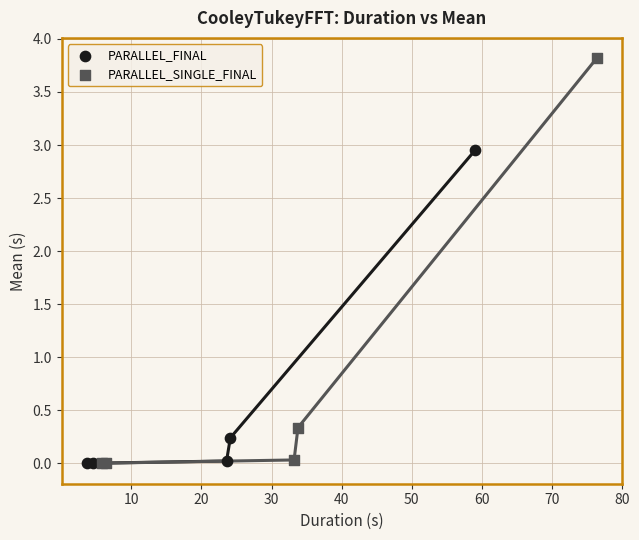

Which series has the widest spread of Y values?

PARALLEL_SINGLE_FINAL